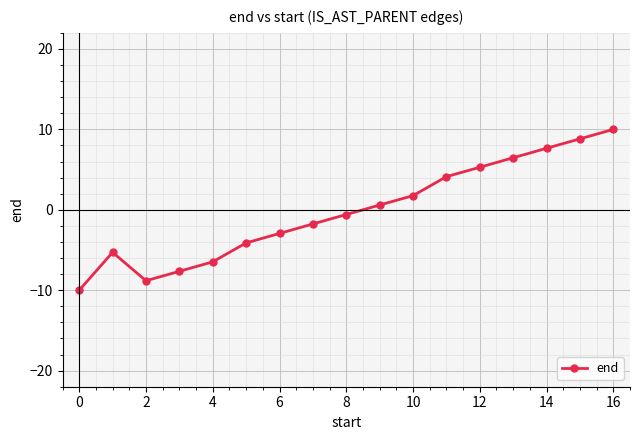

What is the difference between the maximum and minimum values?

20.0